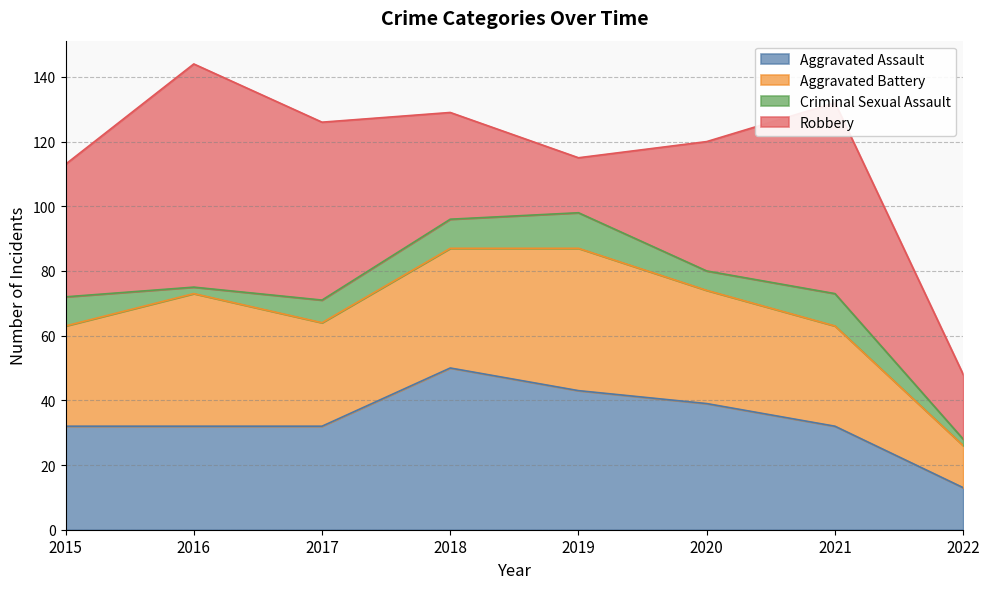

Reading left to right, list all the values displayed in this chart.

Aggravated Assault: 32	32	32	50	43	39	32	13
Aggravated Battery: 31	41	32	37	44	35	31	13
Criminal Sexual Assault: 9	2	7	9	11	6	10	2
Robbery: 41	69	55	33	17	40	59	20